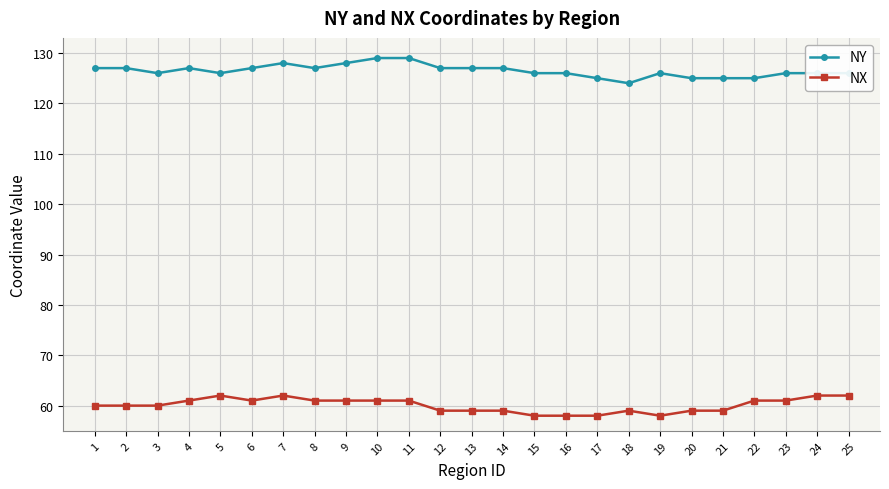

True or false: NX and NY intersect in this chart.

False